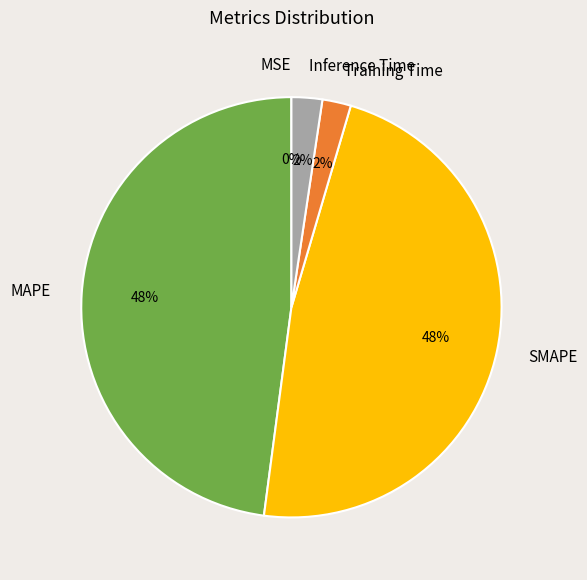

Do Inference Time and Training Time together represent more than half of the pie?

No